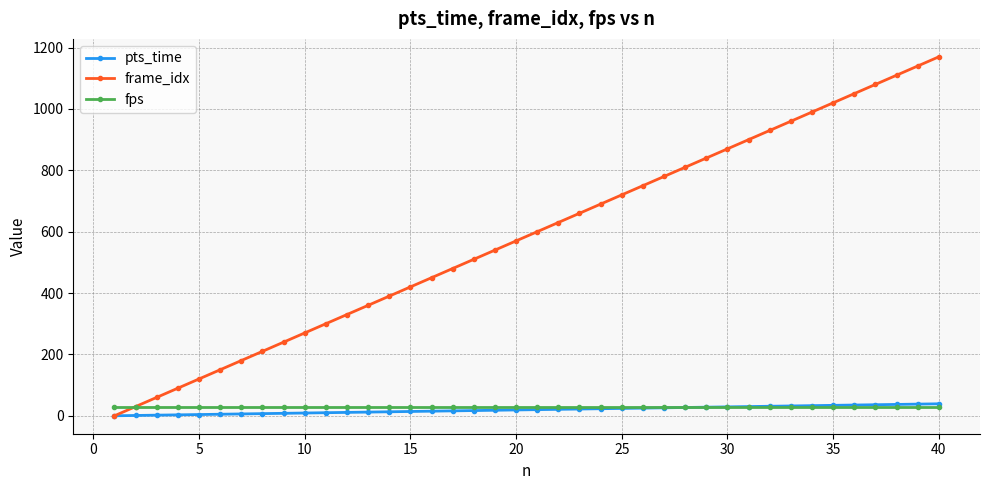

Which series has the largest range (max minus min)?

frame_idx